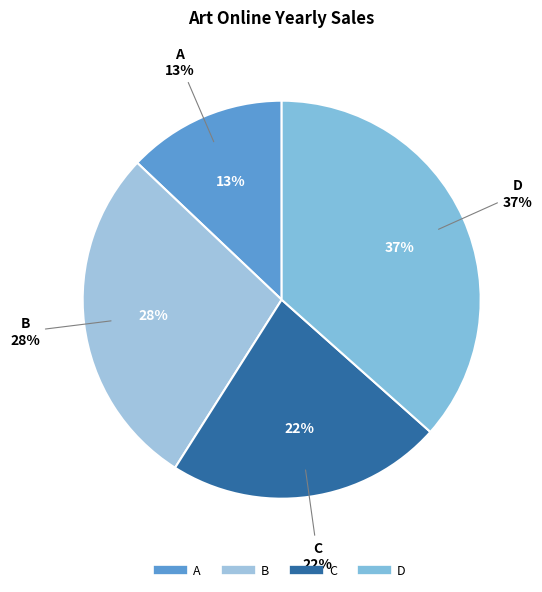

Does A represent more than half of the total?

No